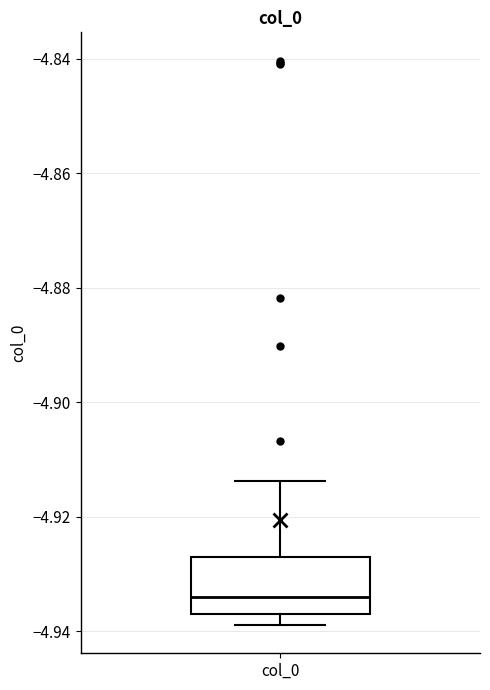

Read this box plot against the y-axis: the position of the median line, the range covered by the box, and the ends of both whiskers. The values are not printed on the chart, so give them approximately, as read against the axis.

median -4.934, box -4.938 to -4.928, whiskers -4.938 (just below the box's lower edge) to -4.914